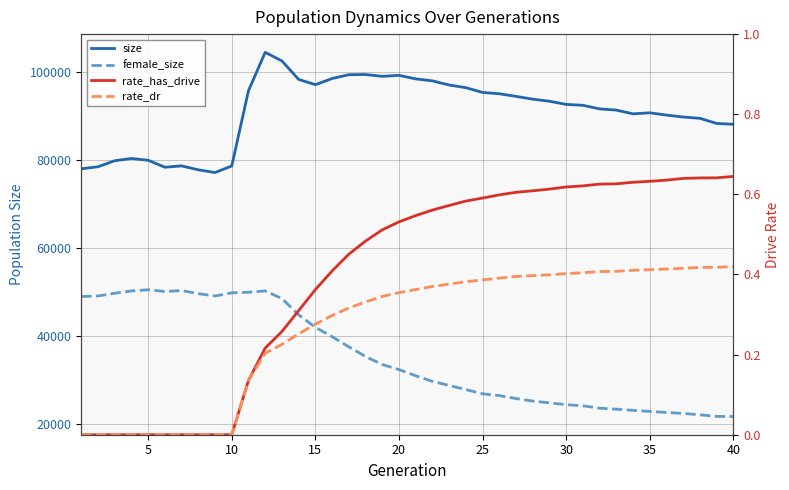

True or false: rate_has_drive has more than 0 points higher than both neighbors.

False